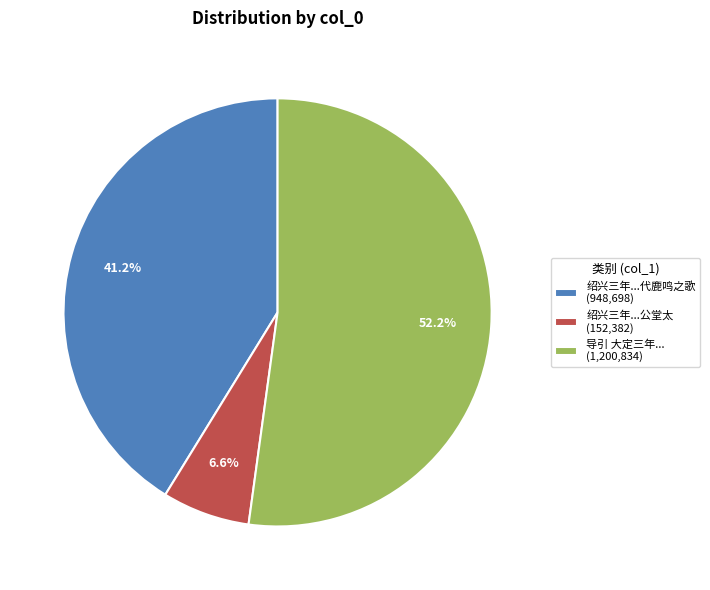

To the nearest percent, what is the difference between the largest and smallest slice percentages?

46%